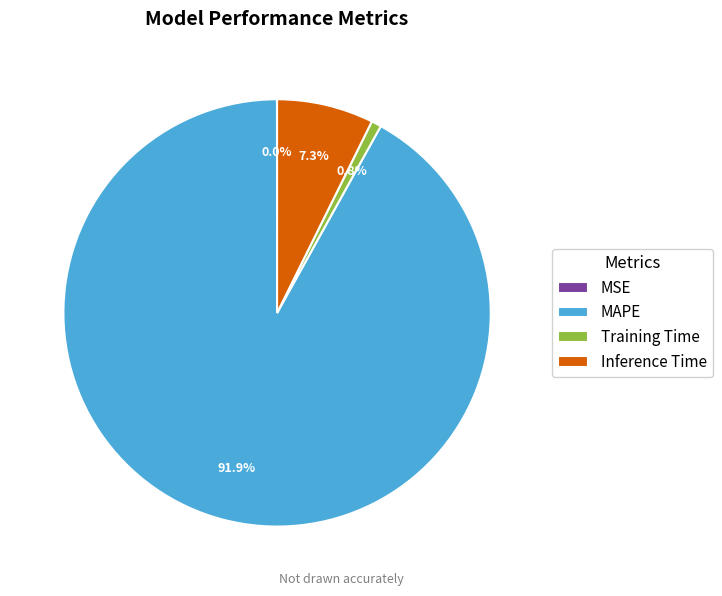

The Inference Time slice represents 7% of the pie. True or false?

True